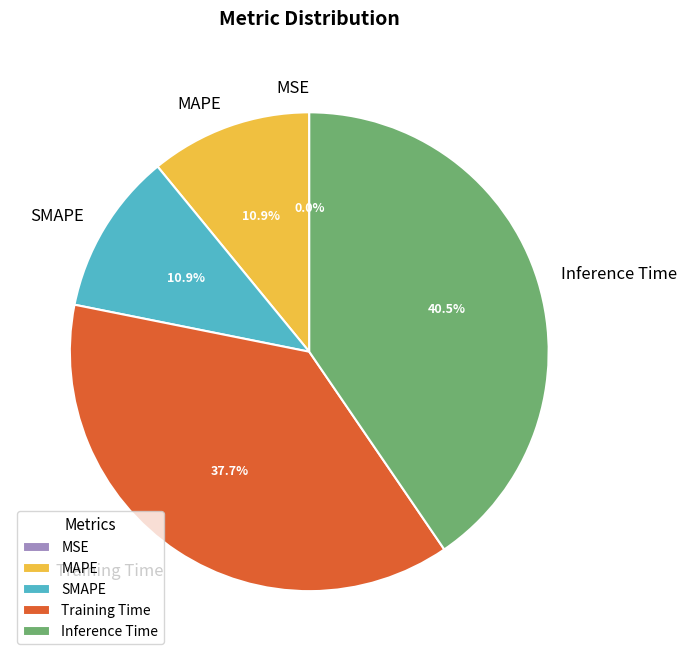

True or false: MAPE accounts for 11% of the total.

True